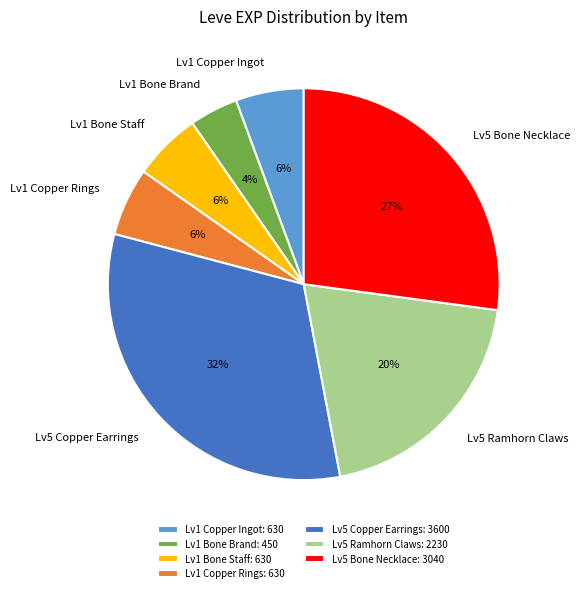

How many segments does this pie chart have?

7